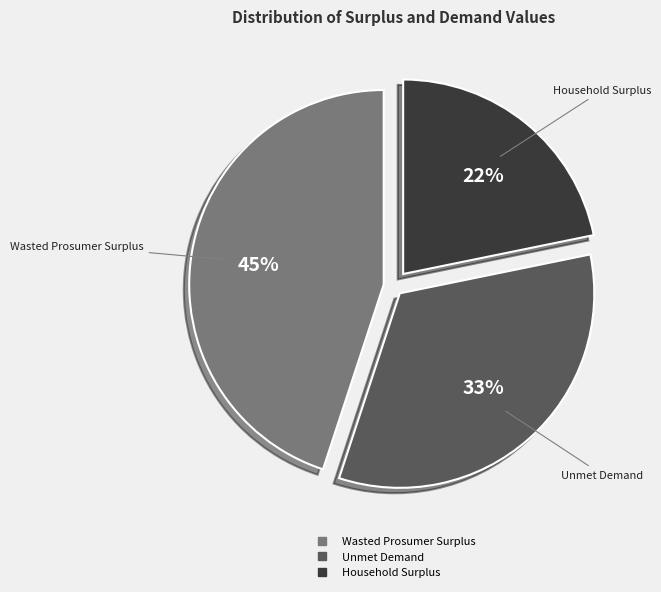

What is the largest slice in the pie chart?

Wasted Prosumer Surplus